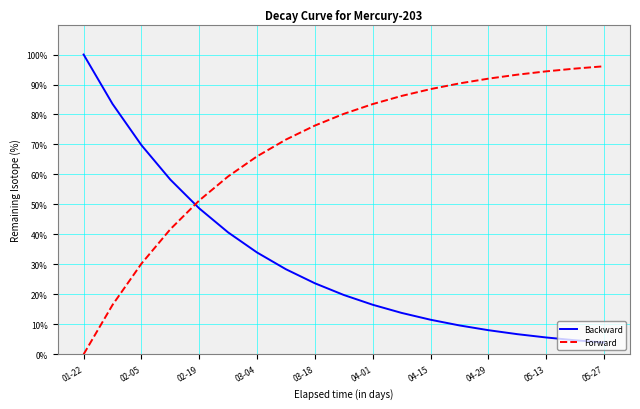

What is the difference between the maximum and minimum values in the Forward series?

96.1